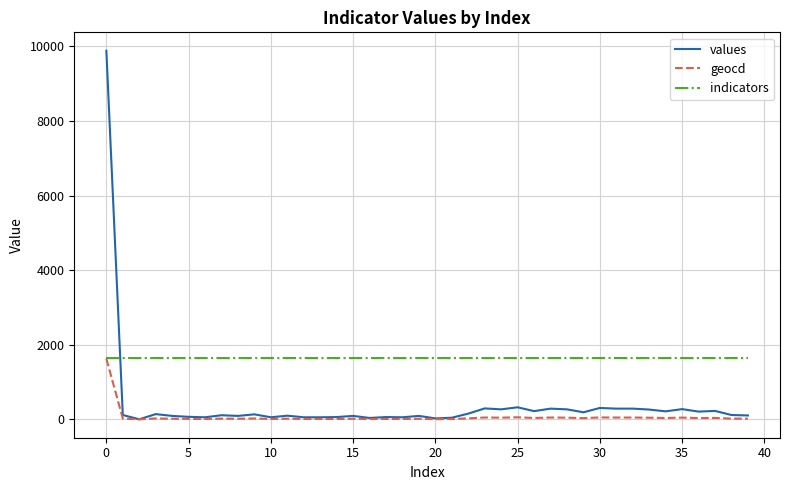

Which series has the widest spread of values?

values